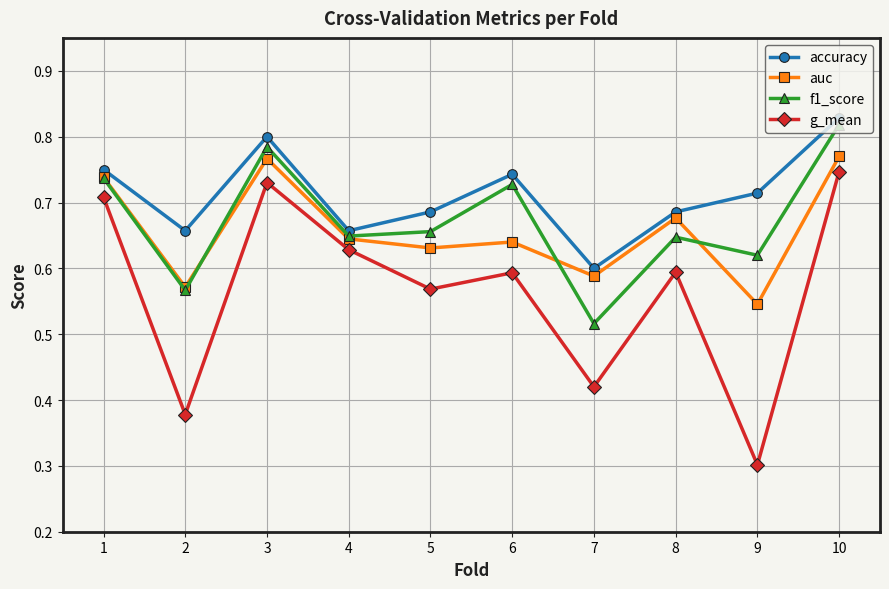

At which label is g_mean closest to 0?

9